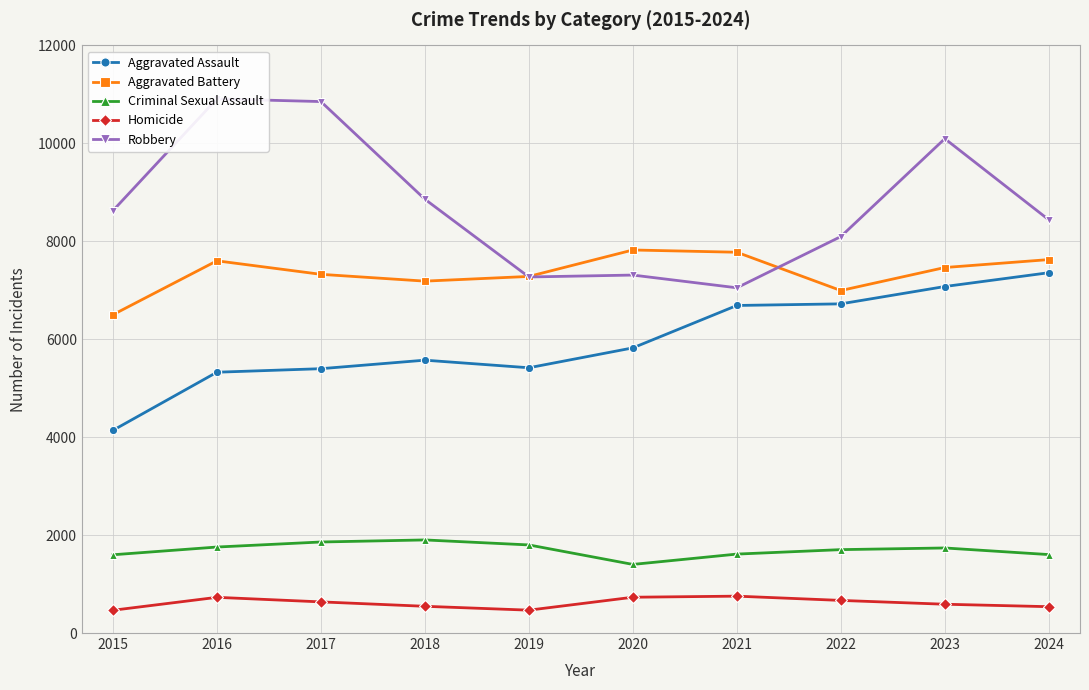

Where is Aggravated Assault nearest to the value 5748?

2020